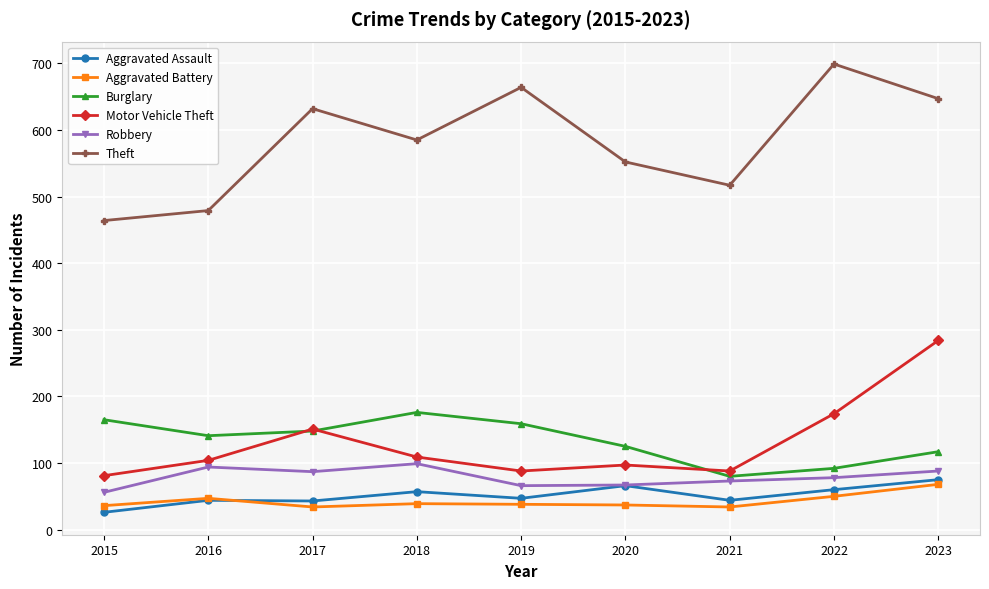

What is the highest value of the Theft series?

699